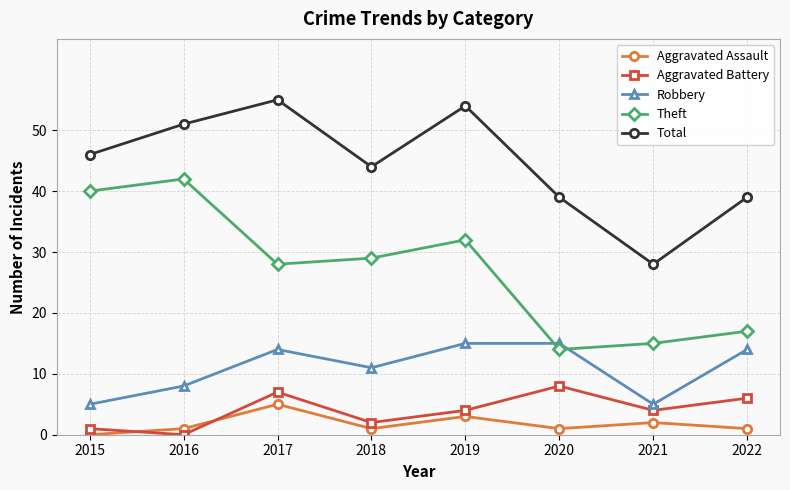

What is the difference between the highest and lowest values at 2021?

26